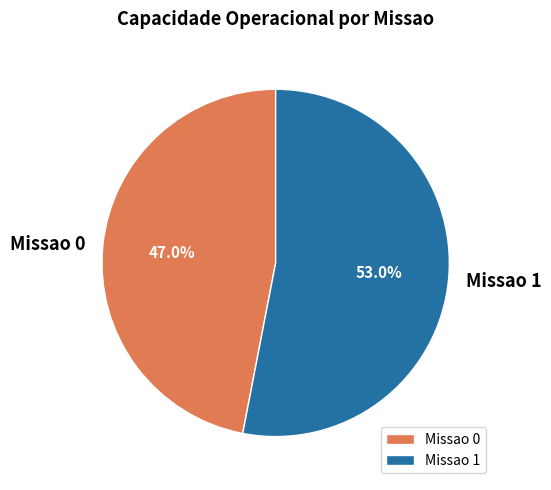

To the nearest percent, what percentage of the pie is Missao 1?

53%